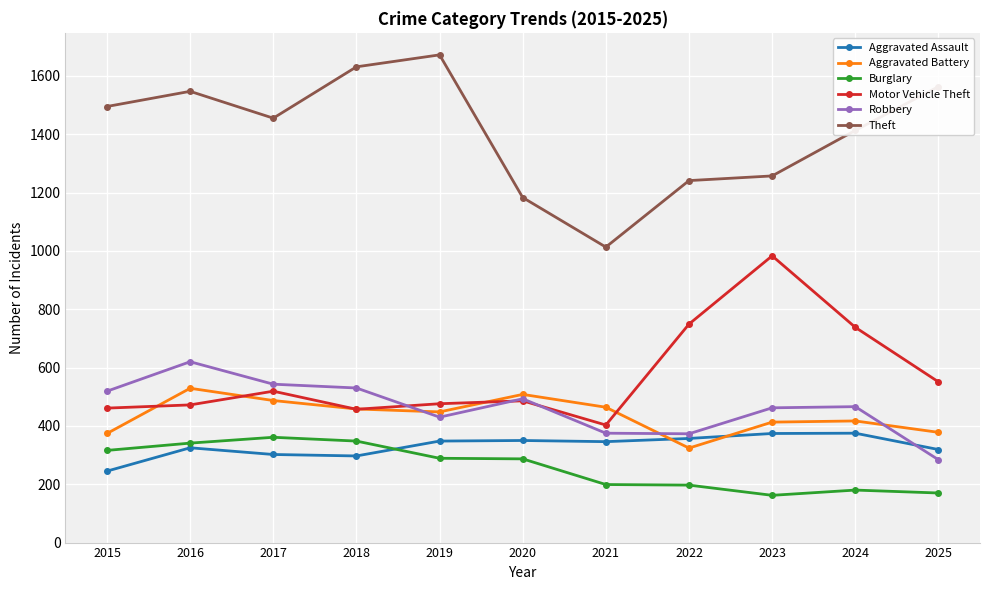

What is the spread (max minus min) of values at 2016?

1222